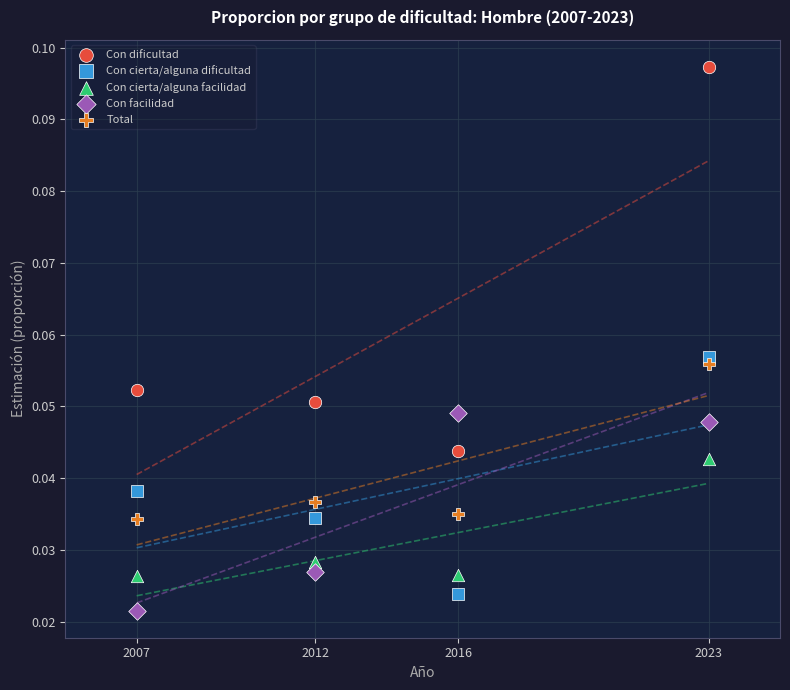

Which series reaches the maximum Y coordinate?

Con dificultad